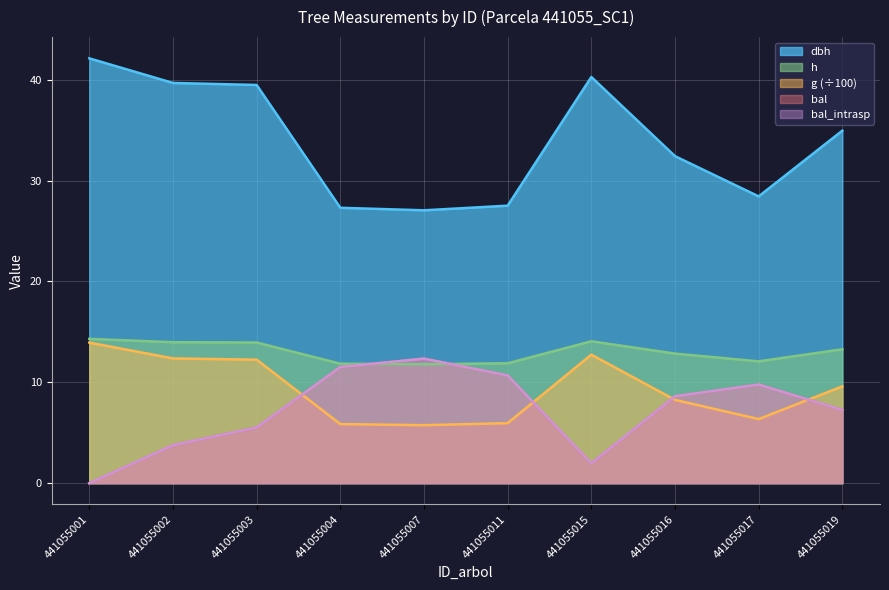

How many values in the bal series exceed 8?

5